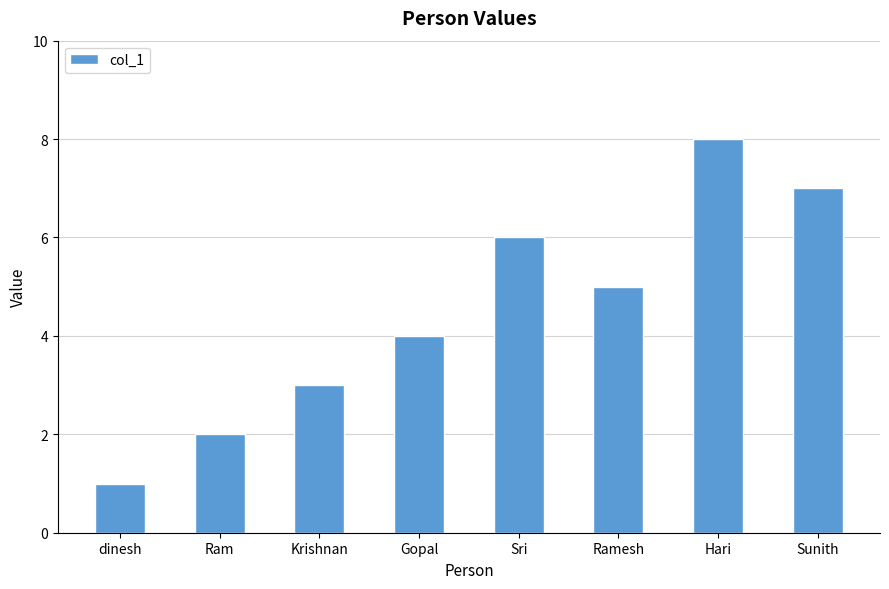

What is the change in value from dinesh to Gopal?

+3